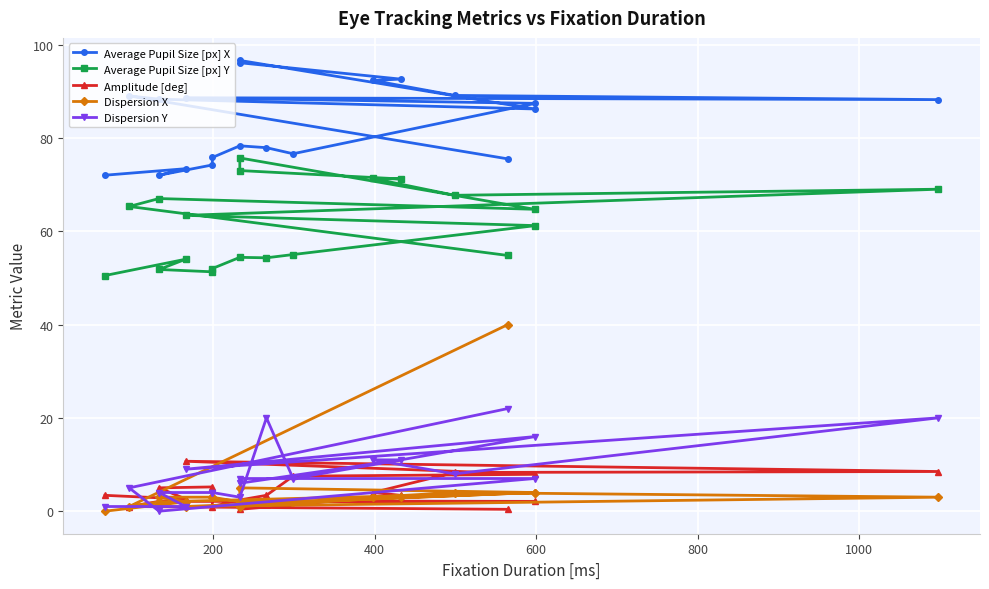

Which series has the widest spread of values?

Dispersion X